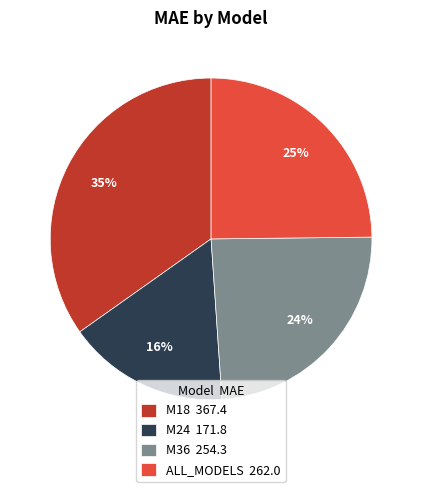

To the nearest percent, what is the difference between the largest and smallest slice percentages?

19%